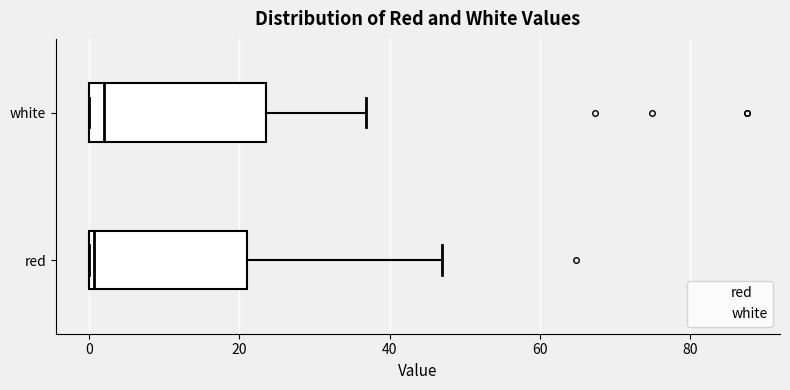

Reading bottom to top, transcribe this box plot: for each box, give where its median line is, the range the box spans, and where its two whiskers end, as read against the x-axis. The values are not printed on the chart, so give them approximately, as read against the axis.

red: median 0 (just right of the box's left edge), box 0 to 22, whiskers 0 to 48
white: median 2, box 0 to 24, whiskers 0 to 36